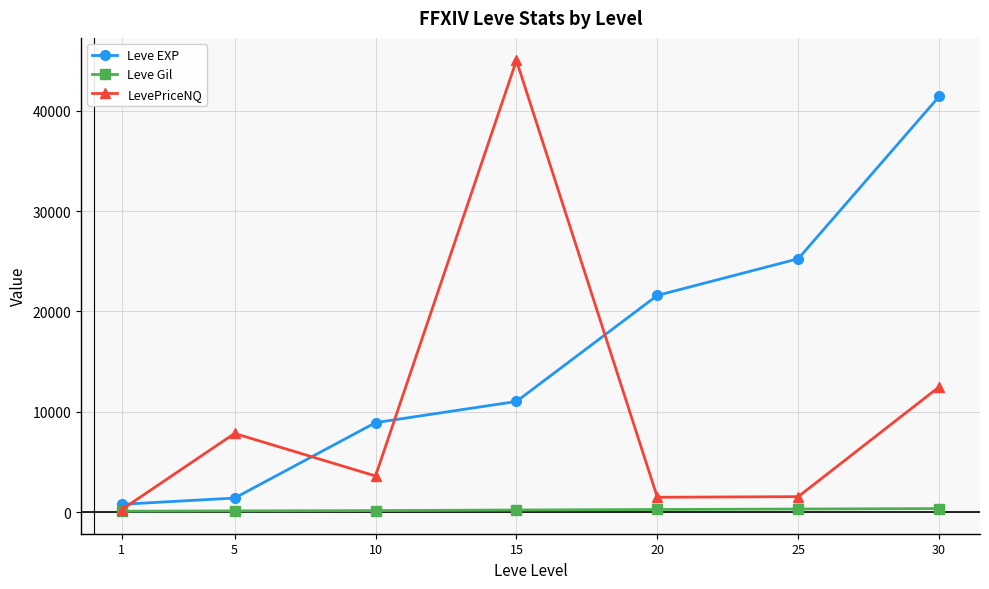

What is the value of the LevePriceNQ point at the 2nd from the left?

7855.9